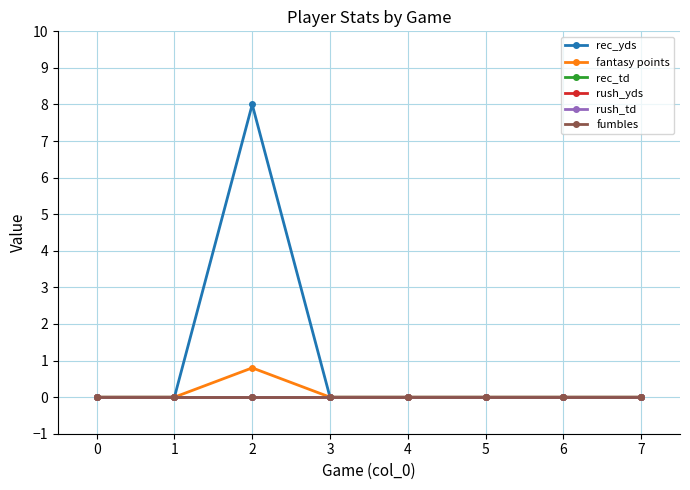

Reading left to right, transcribe all the data shown in this chart.

rec_yds: 0.0	0.0	8.0	0.0	0.0	0.0	0.0	0.0
fantasy points: 0.0	0.0	0.8	0.0	0.0	0.0	0.0	0.0
rec_td: 0.0	0.0	0.0	0.0	0.0	0.0	0.0	0.0
rush_yds: 0.0	0.0	0.0	0.0	0.0	0.0	0.0	0.0
rush_td: 0.0	0.0	0.0	0.0	0.0	0.0	0.0	0.0
fumbles: 0.0	0.0	0.0	0.0	0.0	0.0	0.0	0.0